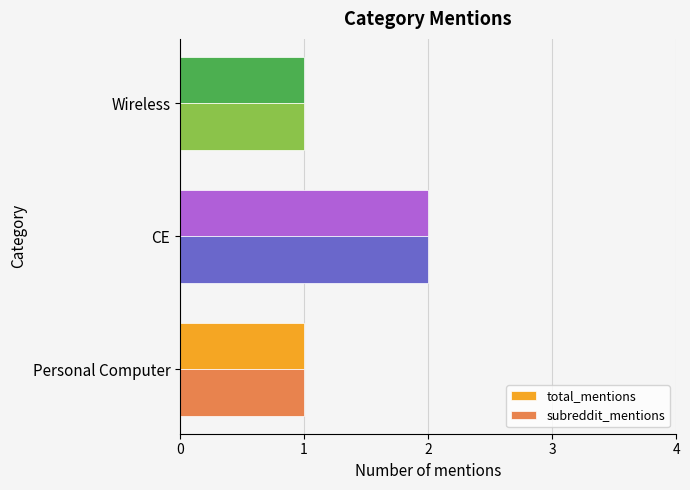

What is the total value across all series at CE?

4